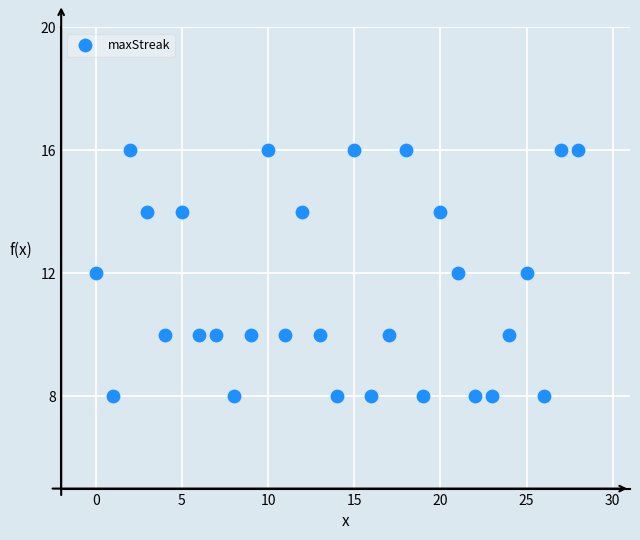

What is the range of X values (max minus min)?

28